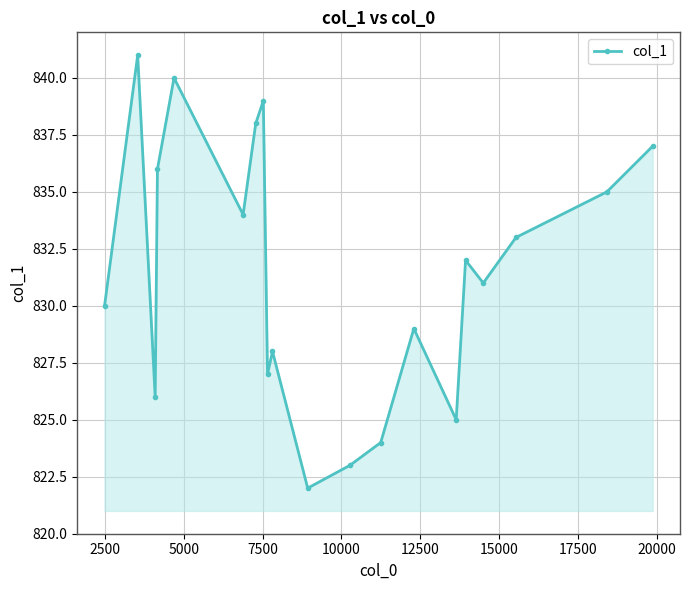

How many series are shown in this chart?

1